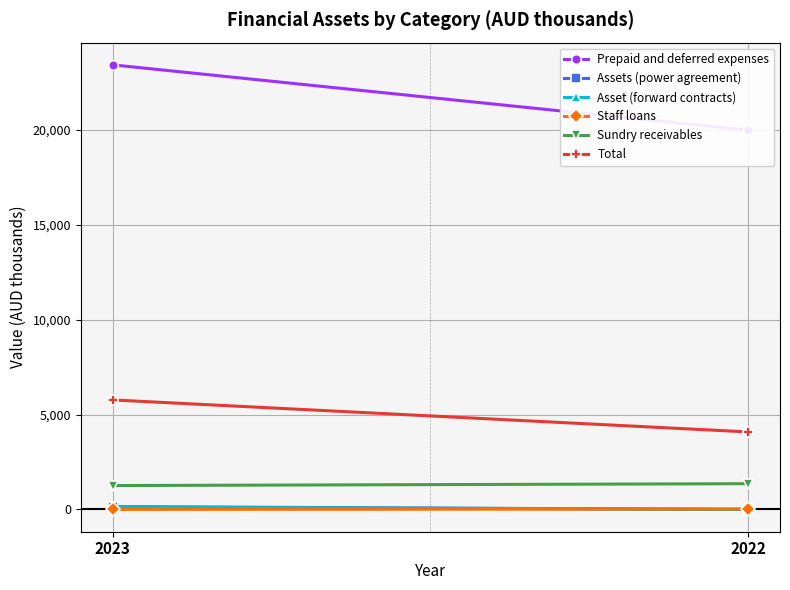

What is the difference between the highest and lowest values at 2023?

23430